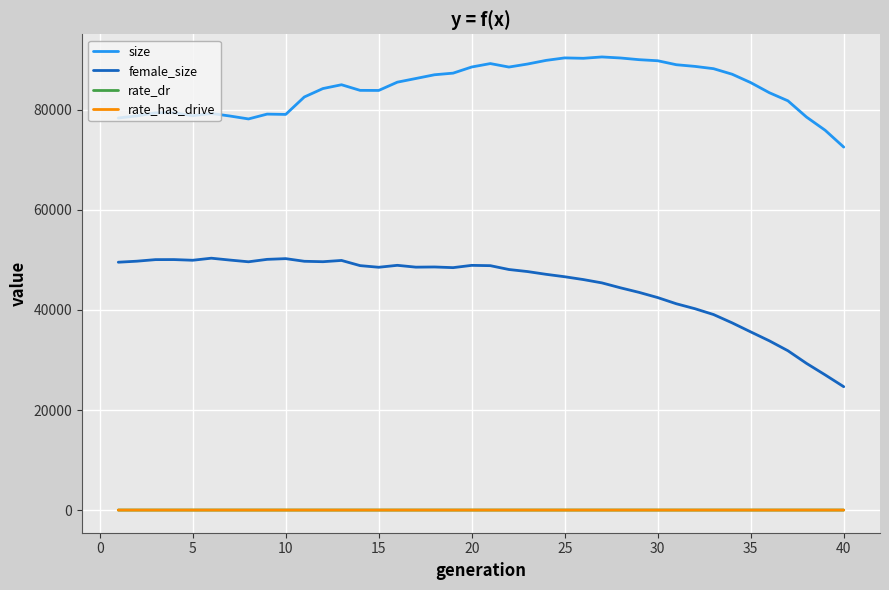

Which series has the largest range (max minus min)?

female_size